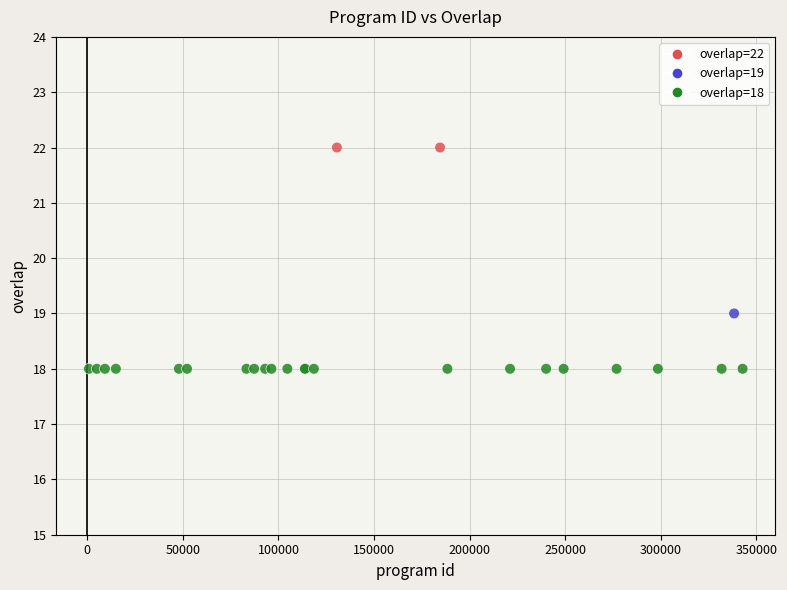

What Y value in the scatter plot is closest to 20?

19